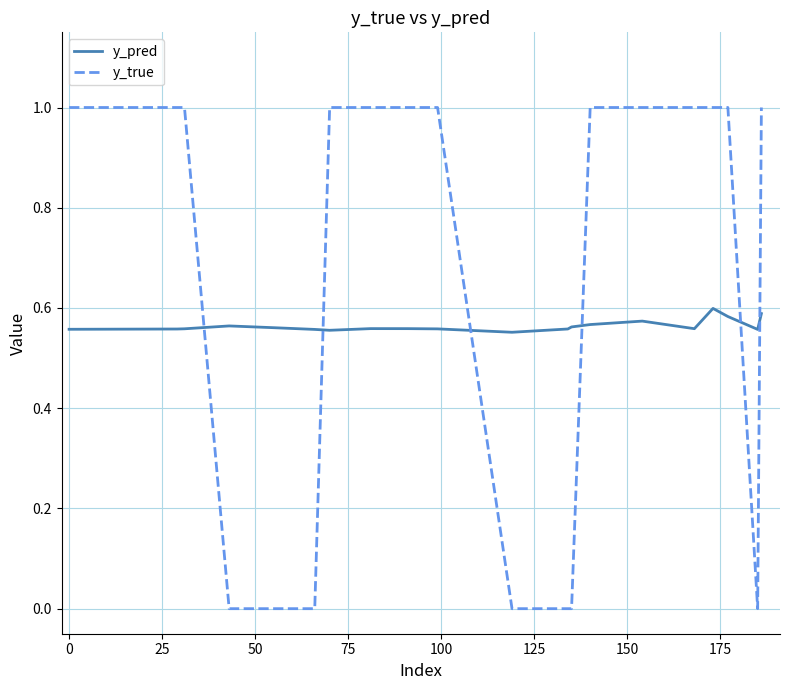

What is the maximum value shown in the chart?

1.0